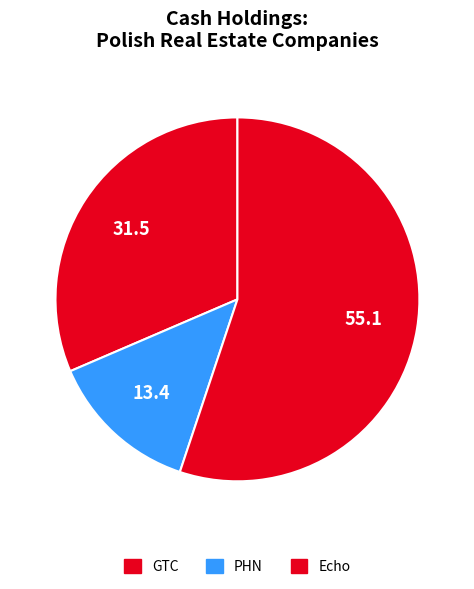

Count the number of slices in the pie.

3